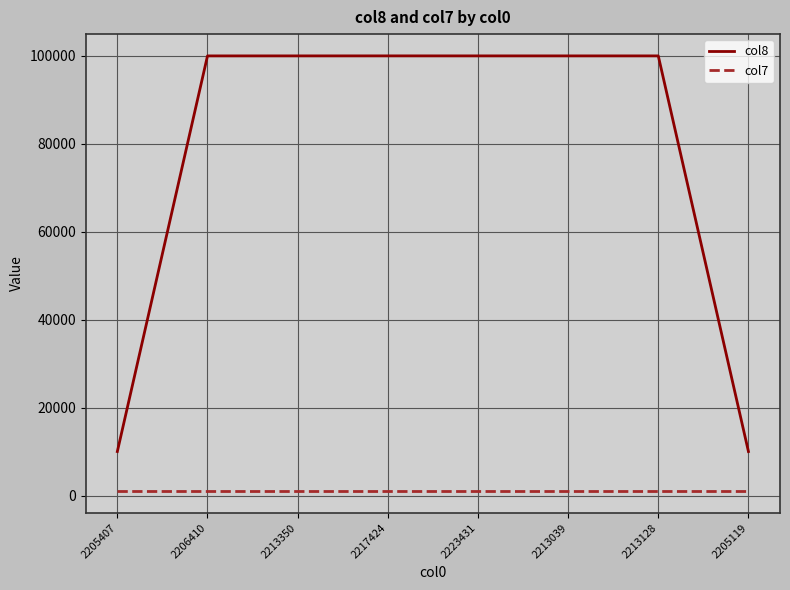

The value of col8 at 2217424 is 148178. True or false?

False